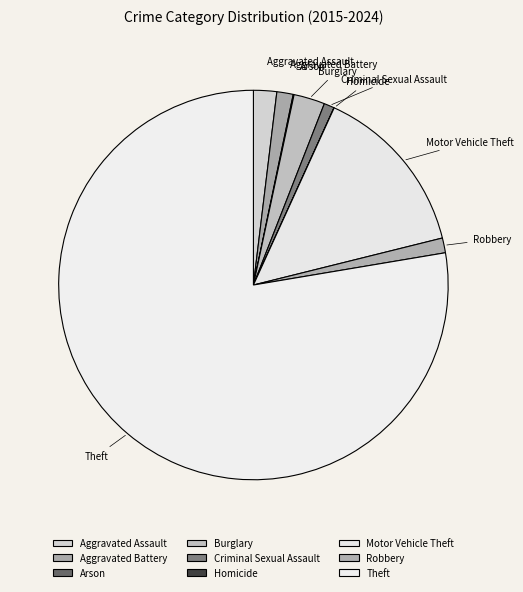

Is the sum of Burglary and Robbery greater than half?

No